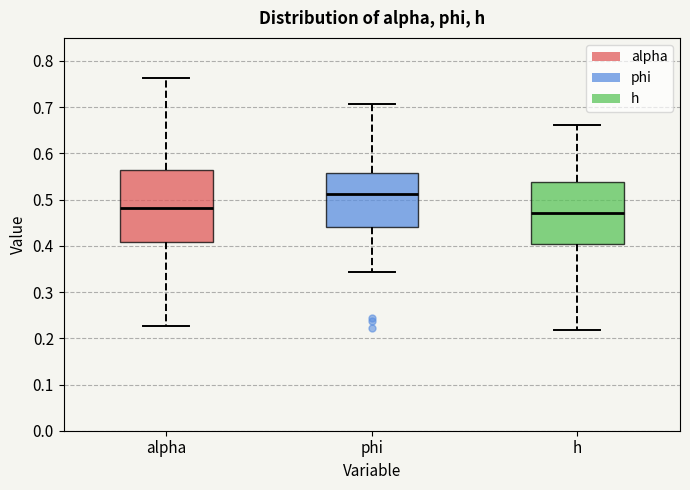

Reading left to right, transcribe this box plot: for each box, give where its median line is, the range the box spans, and where its two whiskers end, as read against the y-axis. The values are not printed on the chart, so give them approximately, as read against the axis.

alpha: median 0.48, box 0.41 to 0.56, whiskers 0.23 to 0.76
phi: median 0.51, box 0.44 to 0.56, whiskers 0.34 to 0.71
h: median 0.47, box 0.41 to 0.54, whiskers 0.22 to 0.66